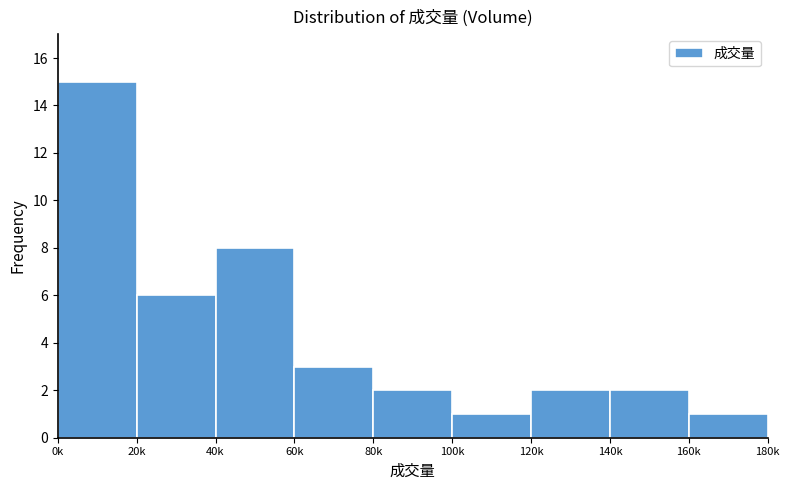

Reading left to right, what are all the values shown in this chart?

15	6	8	3	2	1	2	2	1